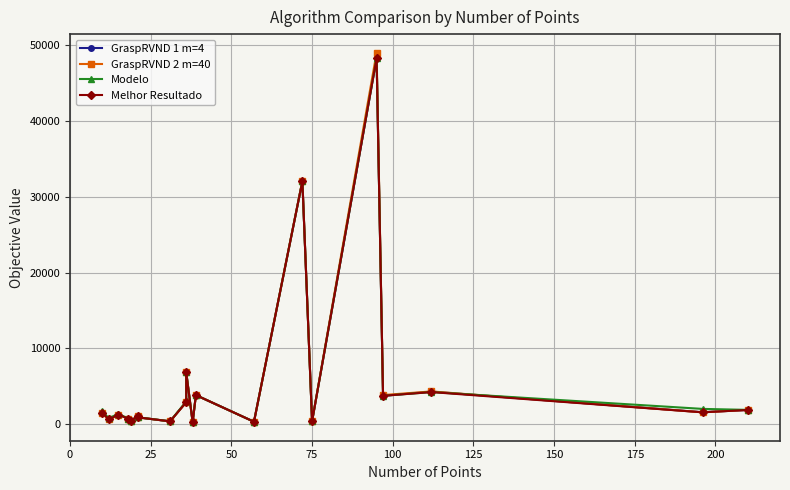

What is the sum of all Modelo values?

114626.7